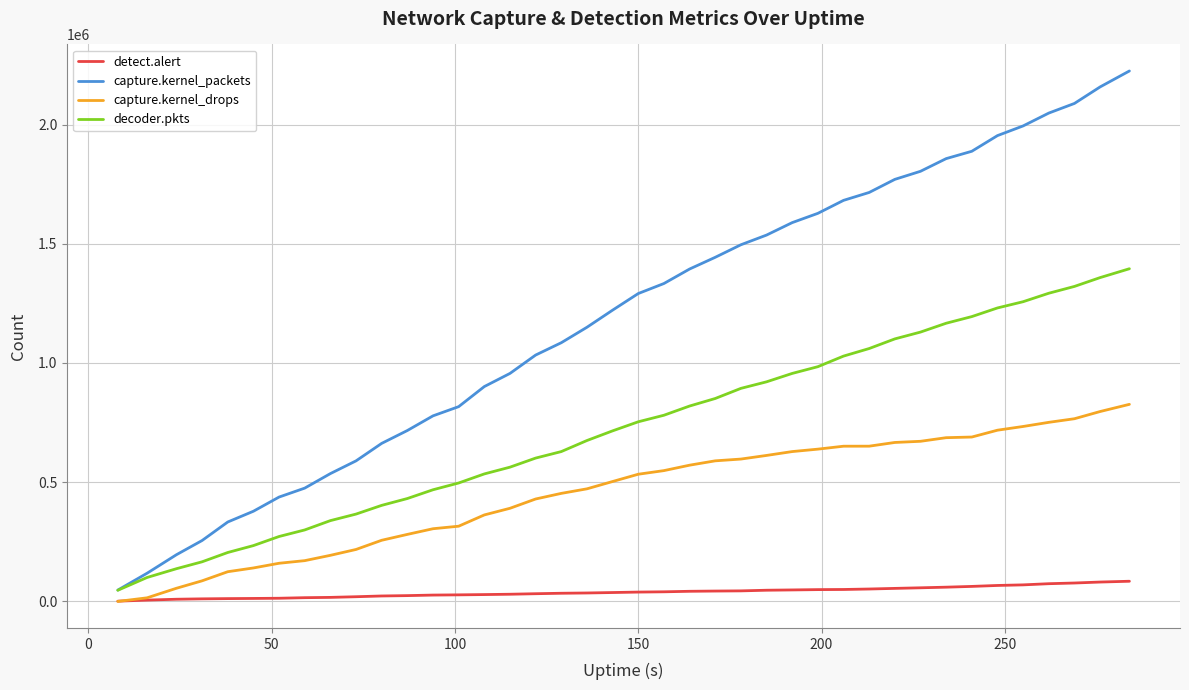

Rank the series by their maximum value, from highest to lowest.

capture.kernel_packets, decoder.pkts, capture.kernel_drops, detect.alert